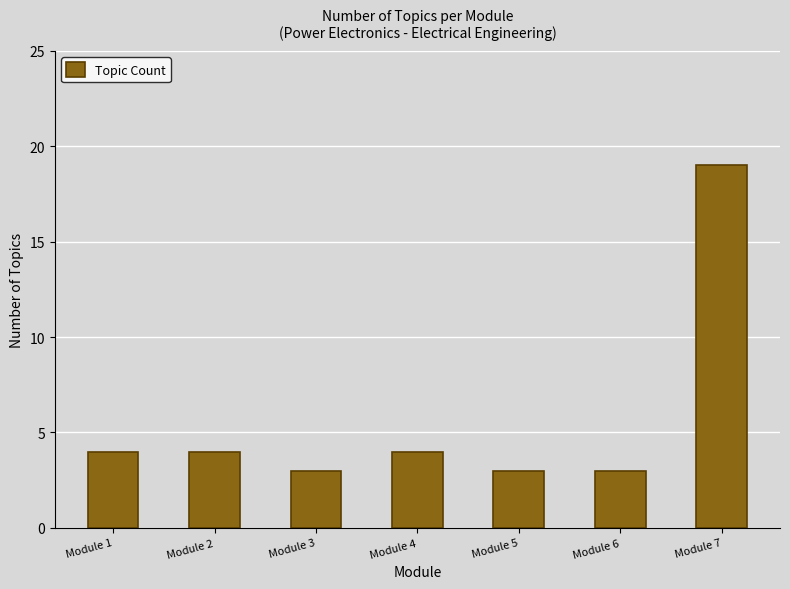

What is the approximate value at Module 7, to the nearest 10?

20